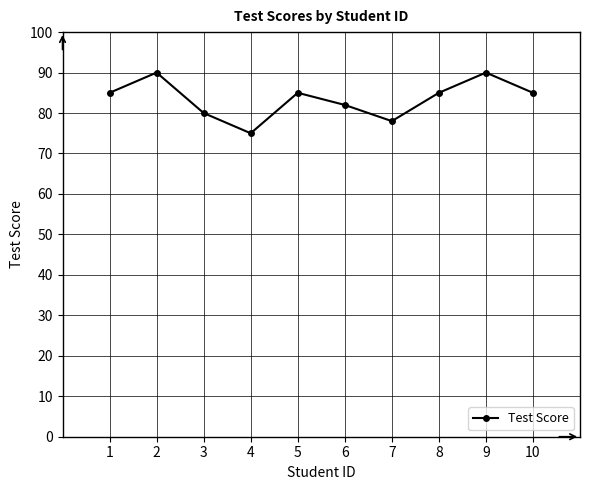

How many interior local valleys (lower than both neighbors) does the data have?

2